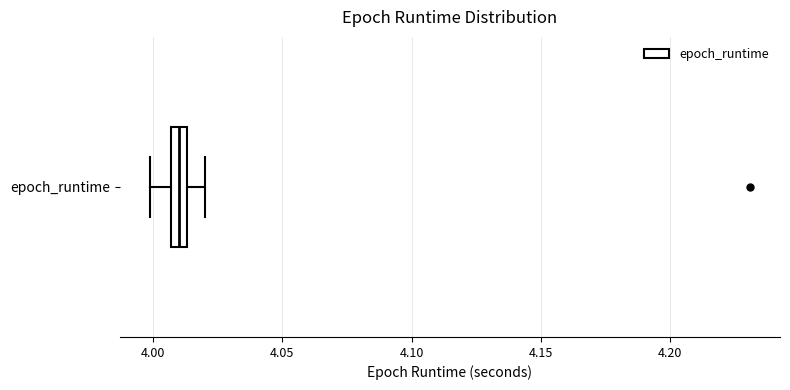

Where is the left edge of the box for epoch_runtime on the x-axis? The values are not printed on the chart, so give them approximately, as read against the axis.

4.005